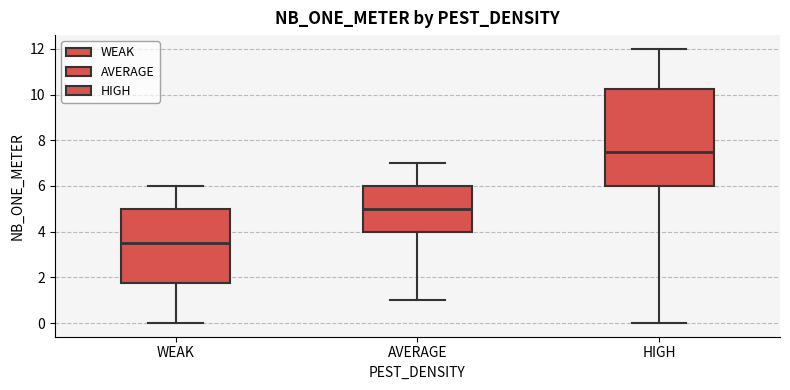

Which box has the highest median line?

HIGH